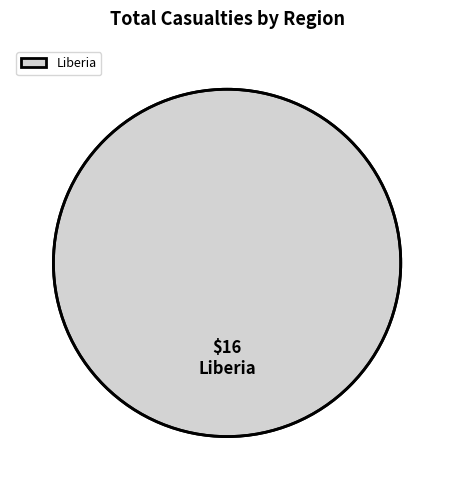

Rank the categories by value from highest to lowest.

Liberia